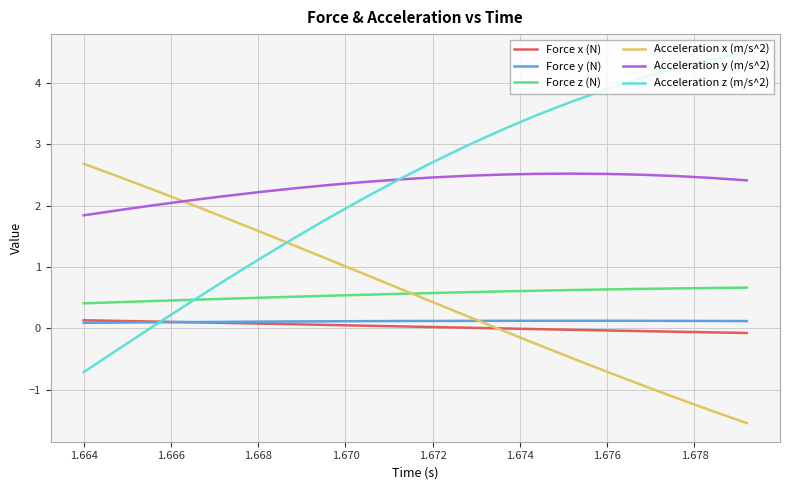

Which series has the largest range (max minus min)?

Acceleration z (m/s^2)